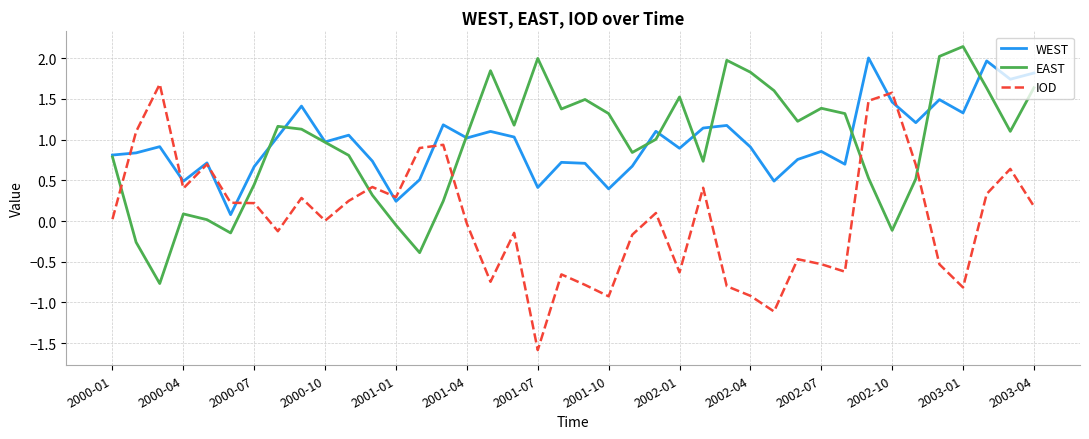

True or false: IOD and EAST intersect in this chart.

True